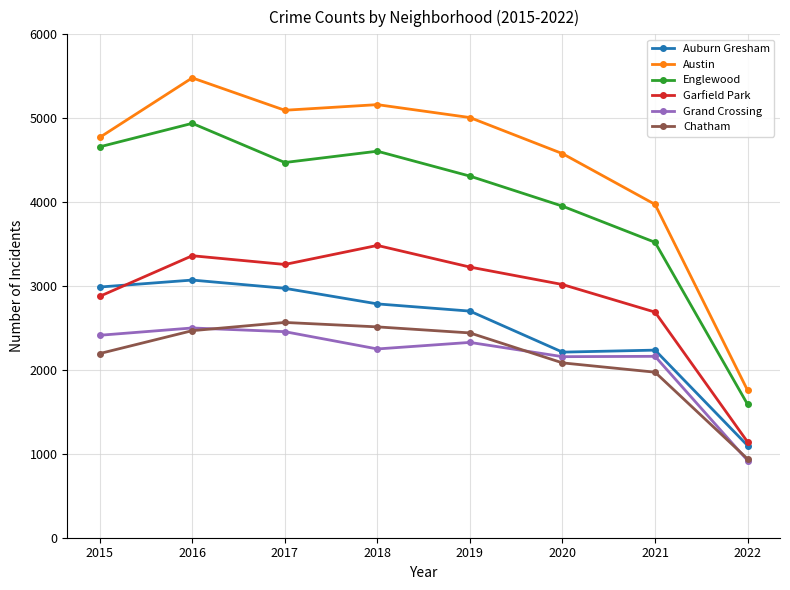

Which series changed the most between 2015 and 2017?

Garfield Park